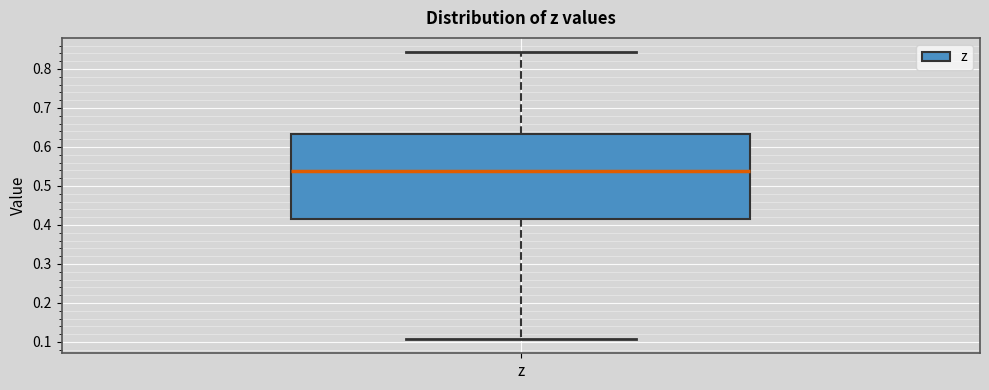

Where is the lower edge of the box for z on the y-axis? The values are not printed on the chart, so give them approximately, as read against the axis.

0.42